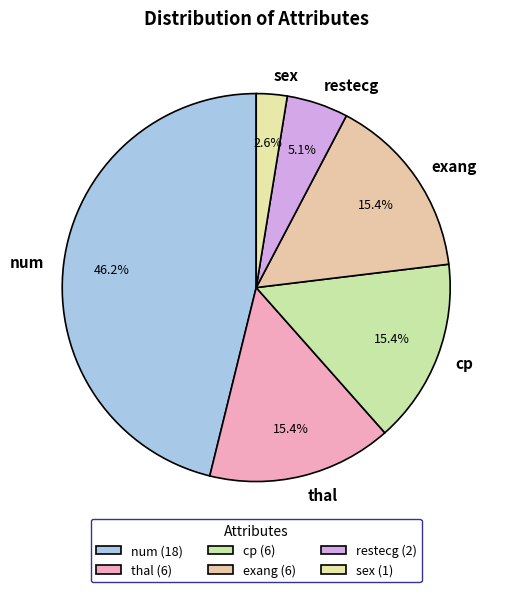

How many slices are in this pie chart?

6